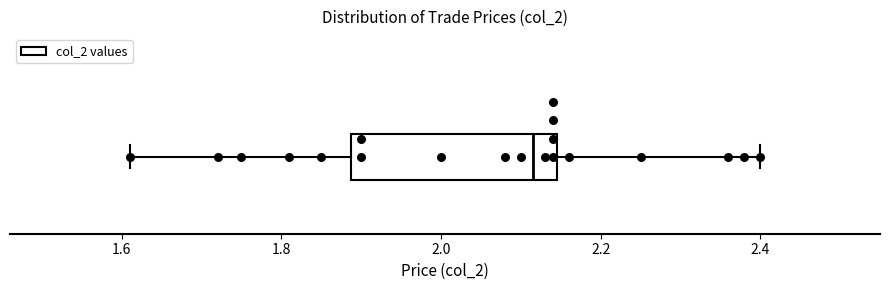

Where does the left whisker of the box end on the x-axis? The values are not printed on the chart, so give them approximately, as read against the axis.

1.62